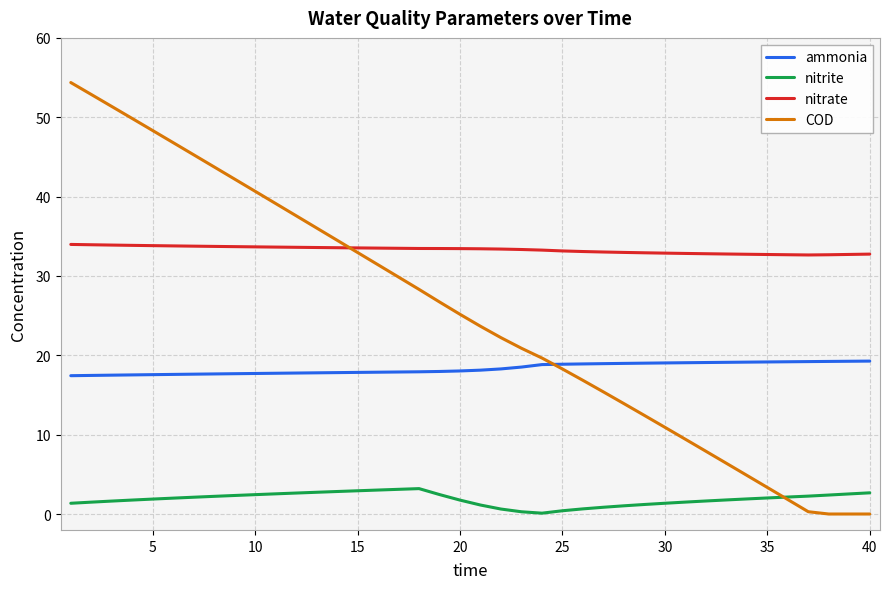

Which series has the largest total across all categories?

nitrate